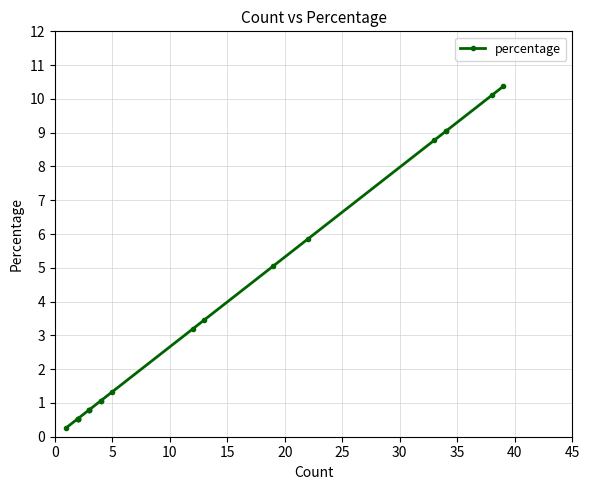

True or false: there are more than 0 points higher than both neighbors.

False